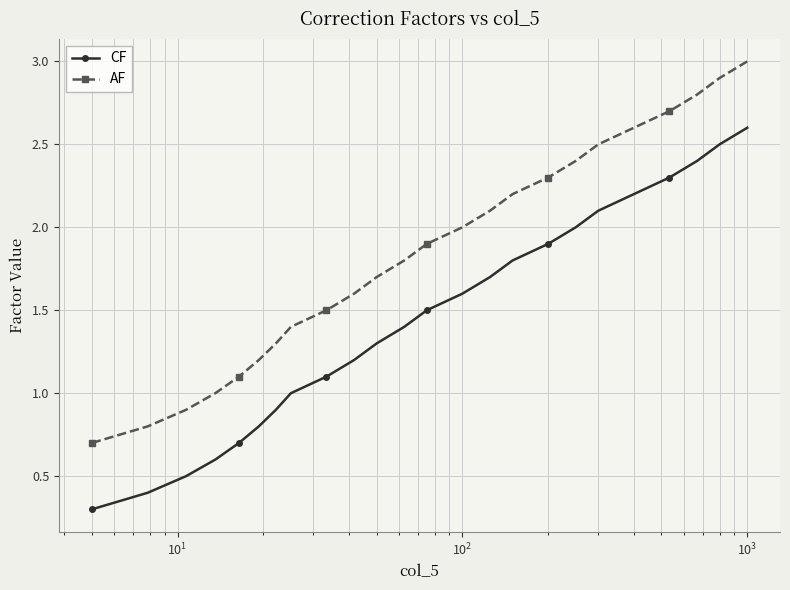

List the series in order of their overall mean, lowest first.

CF, AF